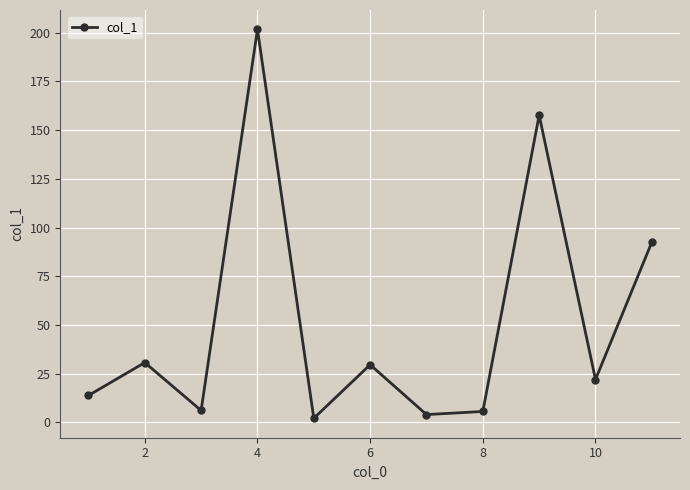

What is the value of the 9th point from the left?

157.7